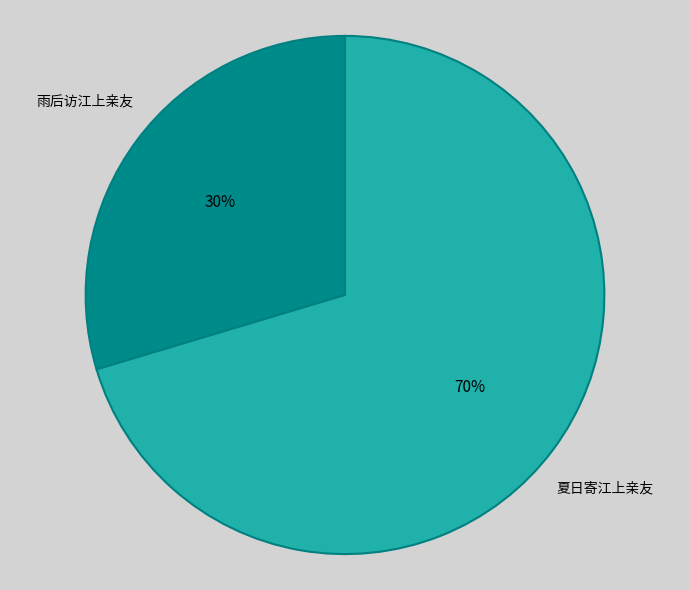

Which slice is the largest?

夏日寄江上亲友